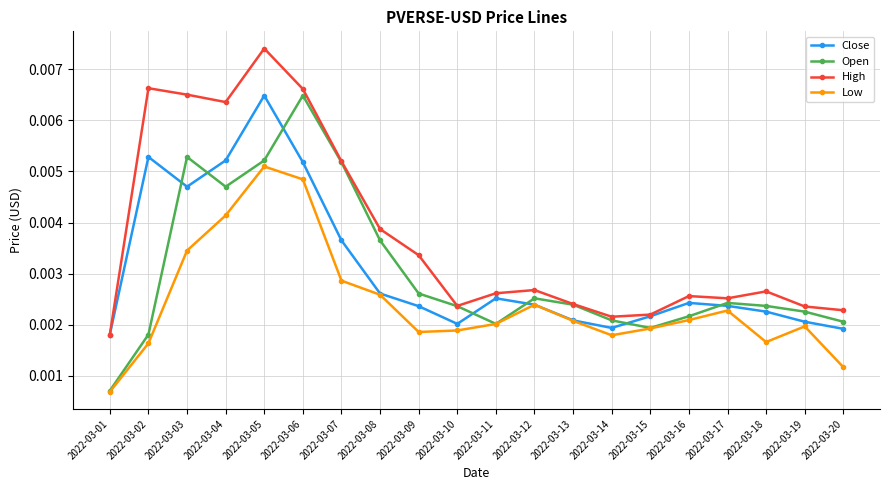

At which category does the chart reach its peak across all series?

2022-03-05